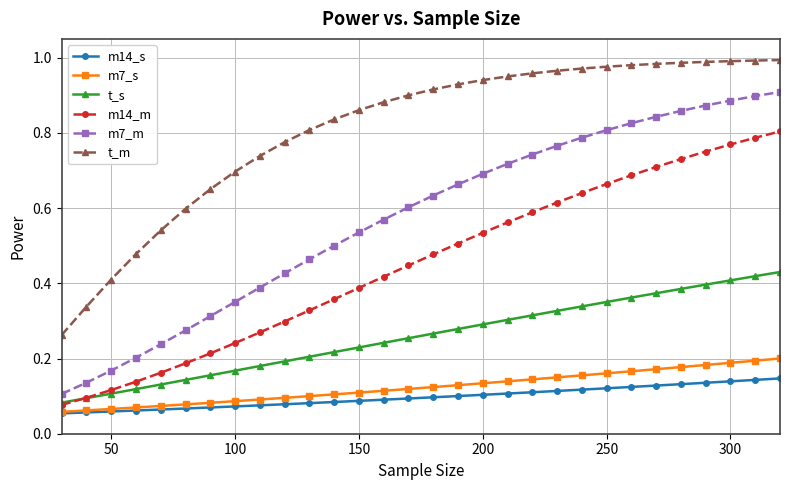

After their last crossing, which series has the higher values: t_s or m14_m?

m14_m